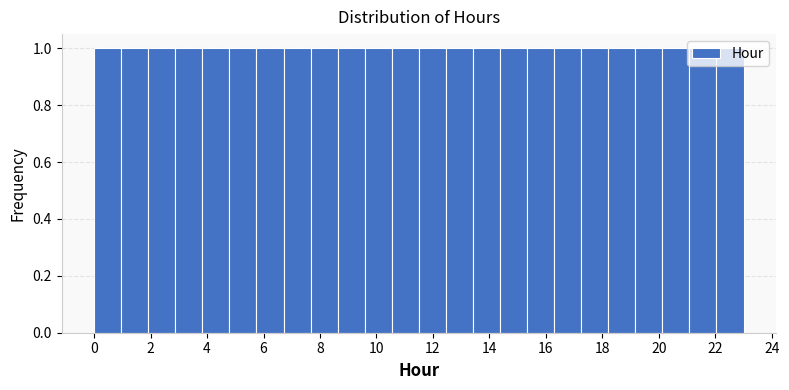

What is the height of the bar covering 4.8 to 5.8 on the x-axis? Neither the bar edges nor the heights are printed on the chart, so give them approximately, as read against the axes.

1